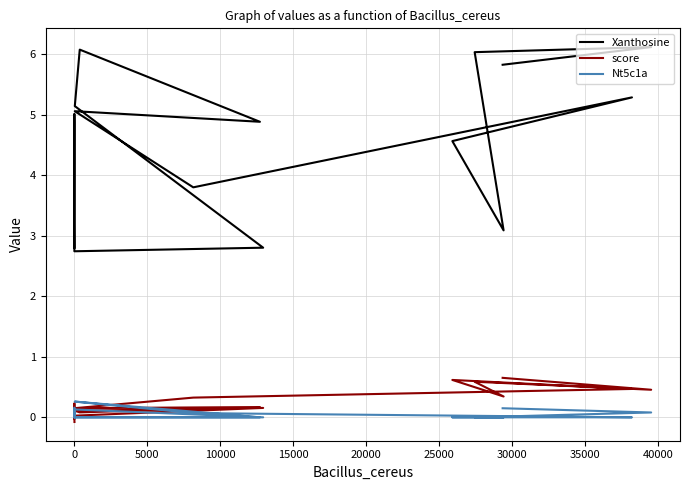

What is the highest value of the Nt5c1a series?

0.3